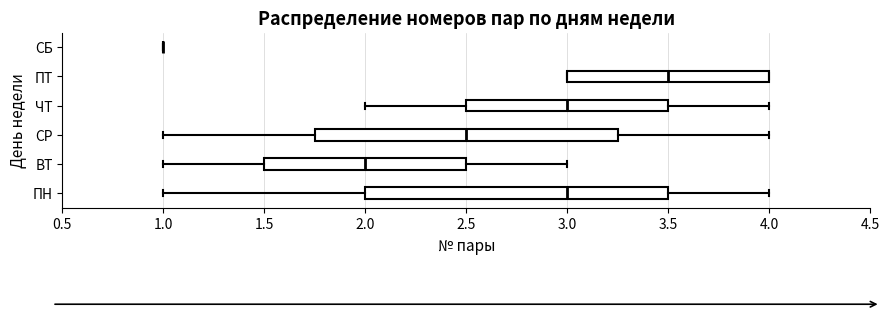

Reading bottom to top, transcribe this box plot: for each box, give where its median line is, the range the box spans, and where its two whiskers end, as read against the x-axis. The values are not printed on the chart, so give them approximately, as read against the axis.

ПН: median 3.00, box 2.00 to 3.50, whiskers 1.00 to 4.00
ВТ: median 2.00, box 1.50 to 2.50, whiskers 1.00 to 3.00
СР: median 2.50, box 1.75 to 3.25, whiskers 1.00 to 4.00
ЧТ: median 3.00, box 2.50 to 3.50, whiskers 2.00 to 4.00
ПТ: median 3.50, box 3.00 to 4.00, whiskers 3.00 to 4.00
СБ: box collapsed to a line at 1.00, whiskers 1.00 to 1.00